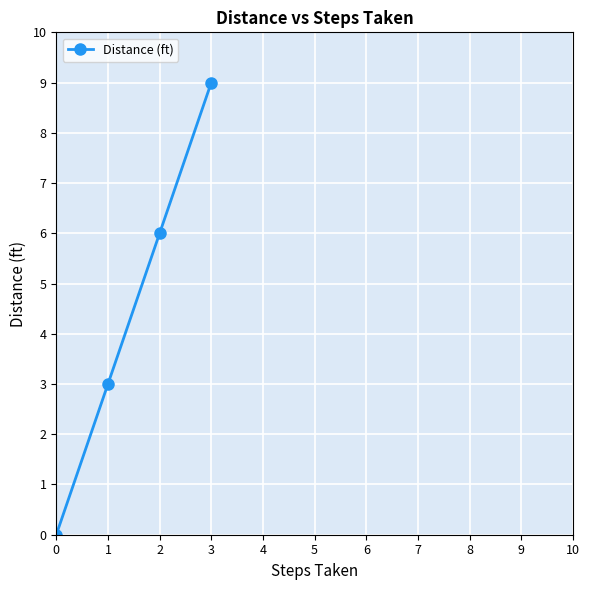

True or false: the data shows 6 at 2.

True